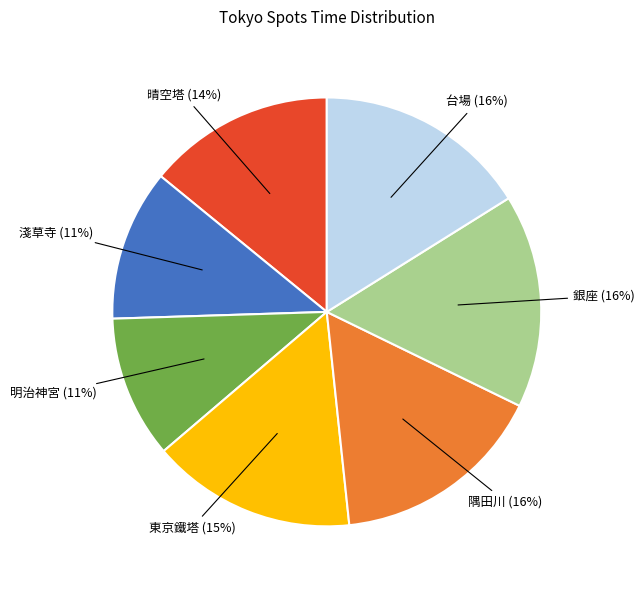

Does any single category account for the majority?

No